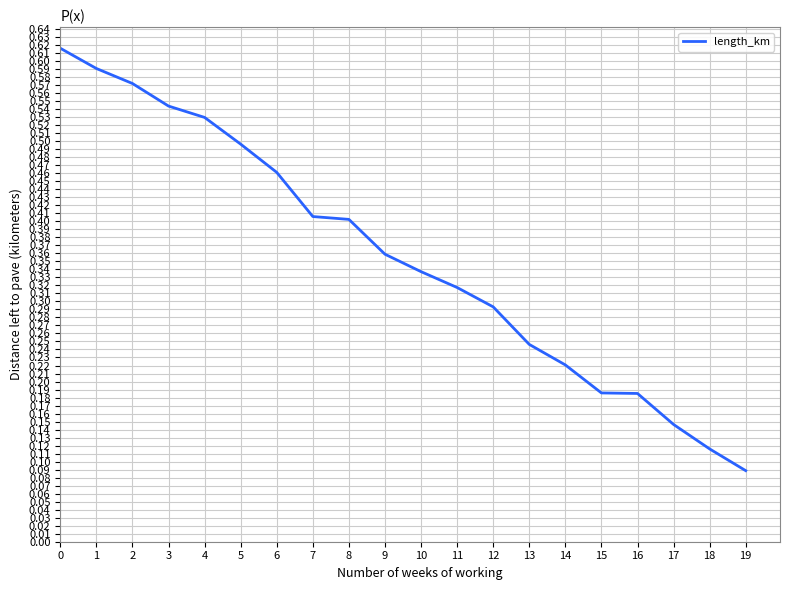

At which category does the chart reach its peak across all series?

0